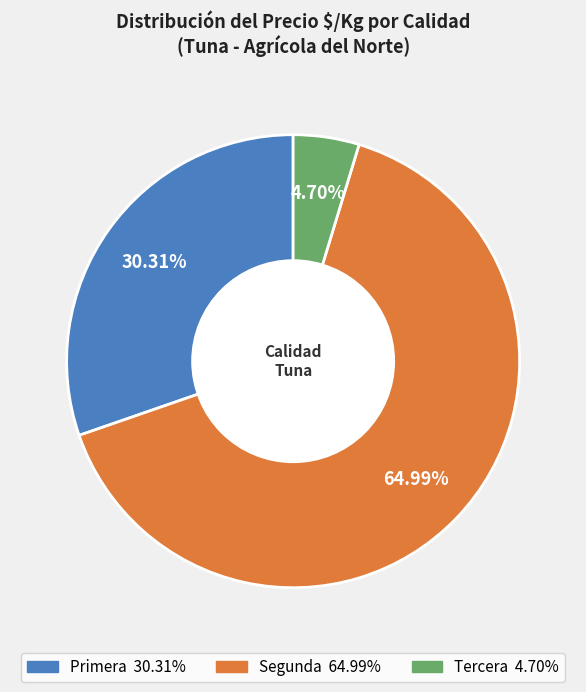

Is there any slice that represents more than half of the pie?

Yes